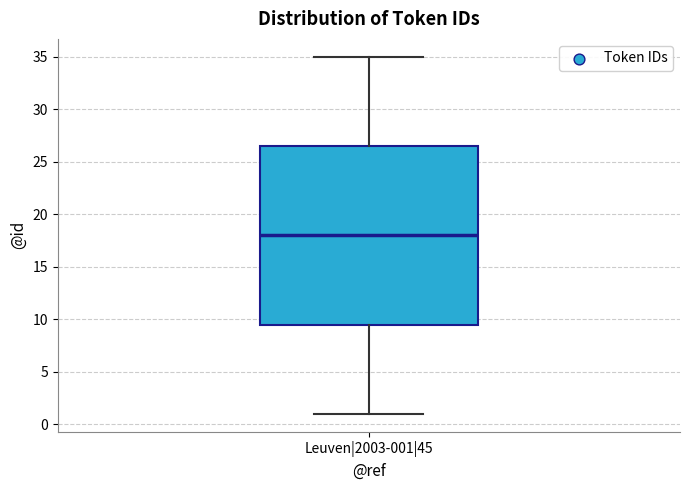

Read this box plot against the y-axis: the position of the median line, the range covered by the box, and the ends of both whiskers. The values are not printed on the chart, so give them approximately, as read against the axis.

median 18.0, box 9.5 to 26.5, whiskers 1.0 to 35.0